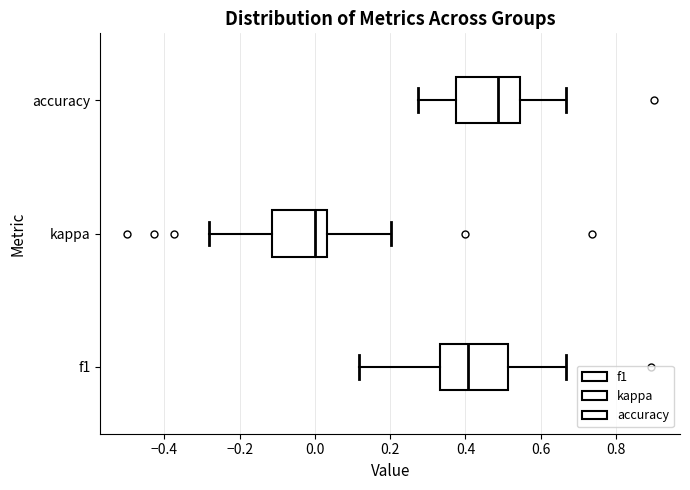

Where does the right whisker of the box for accuracy end on the x-axis? The values are not printed on the chart, so give them approximately, as read against the axis.

0.66